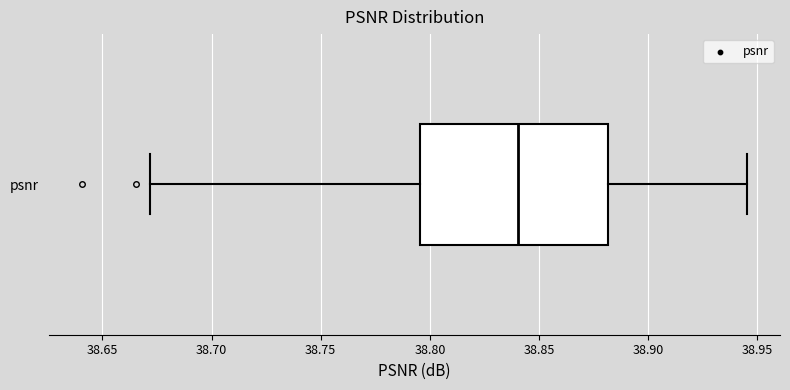

Where does the median line of the box for psnr sit on the x-axis? The values are not printed on the chart, so give them approximately, as read against the axis.

38.840